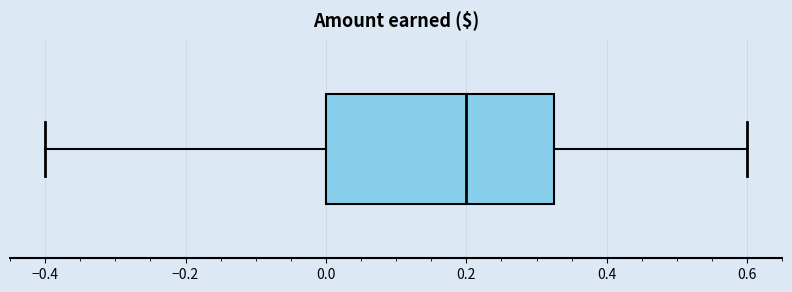

Where does the left whisker of the box end on the x-axis? The values are not printed on the chart, so give them approximately, as read against the axis.

-0.40